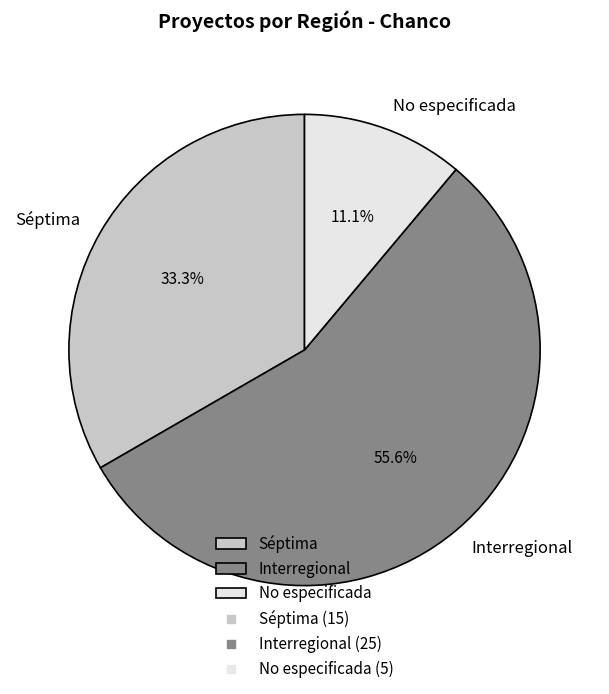

Is there a majority slice in this chart?

Yes